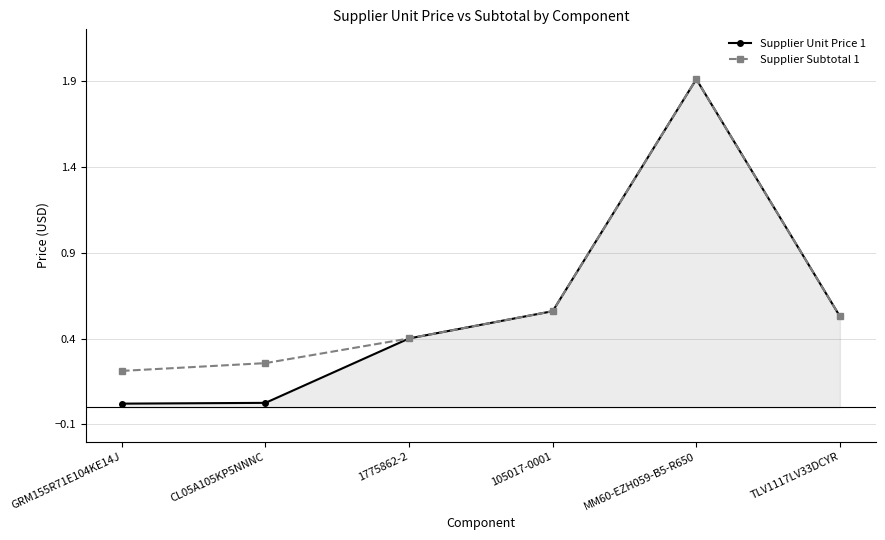

How many interior local peaks does the Supplier Subtotal 1 series have?

1